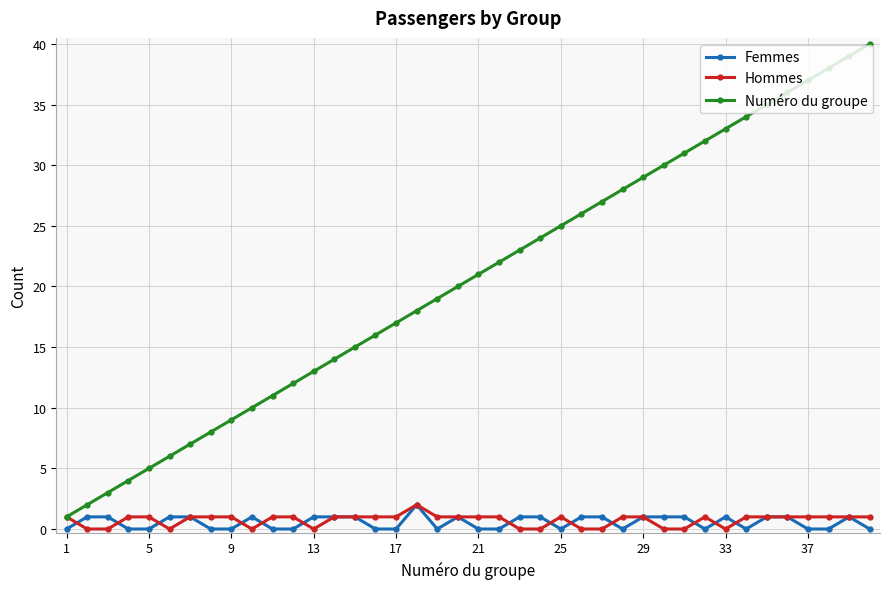

How many values in the Femmes series are below 1?

19